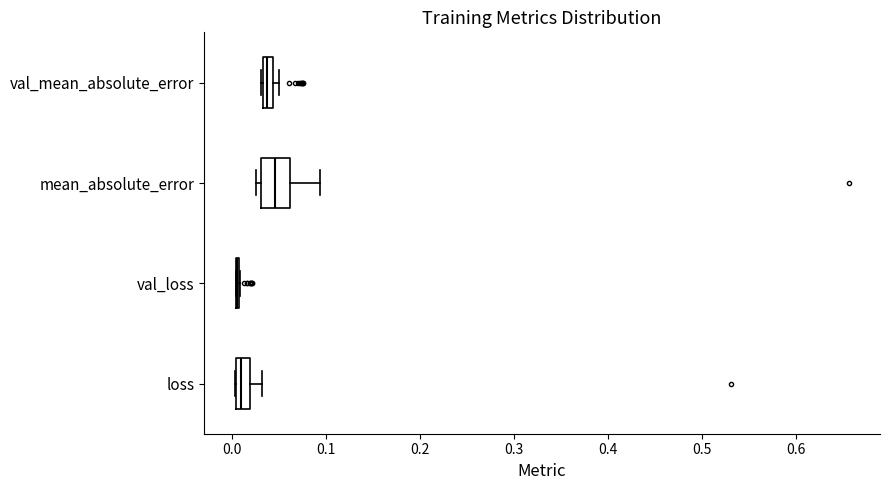

Which box is the widest, from its left edge to its right edge?

mean_absolute_error